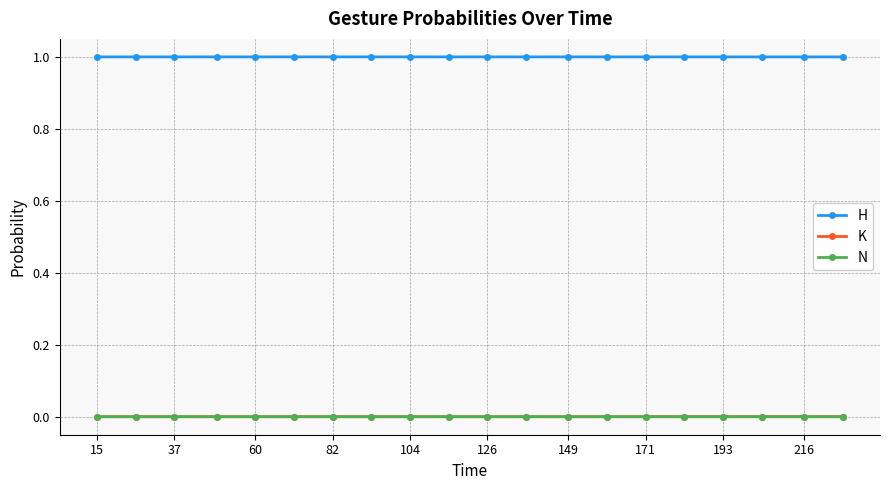

What is the highest value of the H series?

1.0